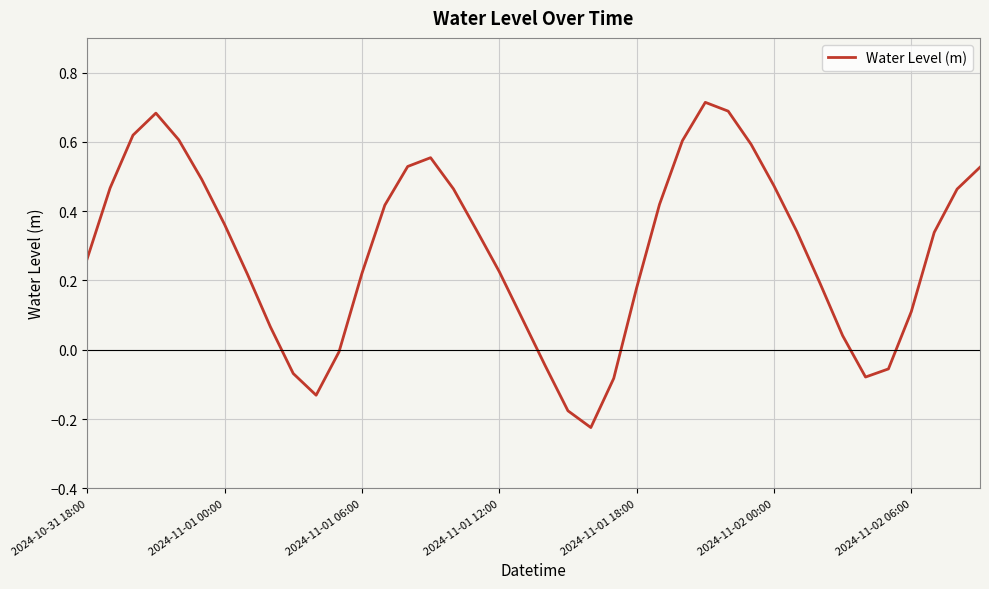

What is the smallest value displayed?

-0.2